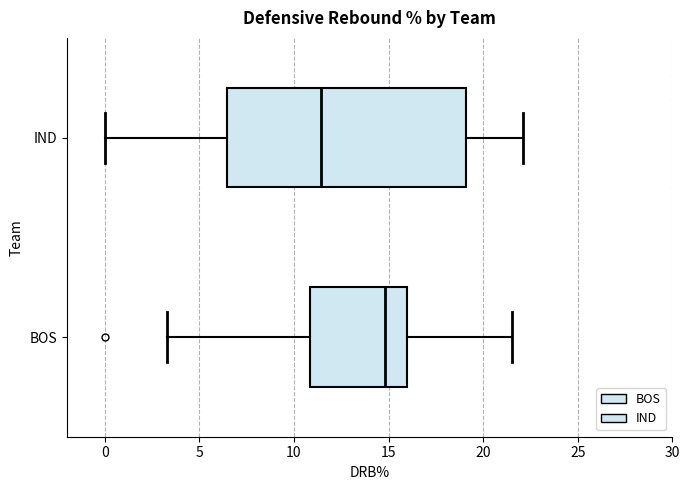

Where does the median line of the box for BOS sit on the x-axis? The values are not printed on the chart, so give them approximately, as read against the axis.

15.0